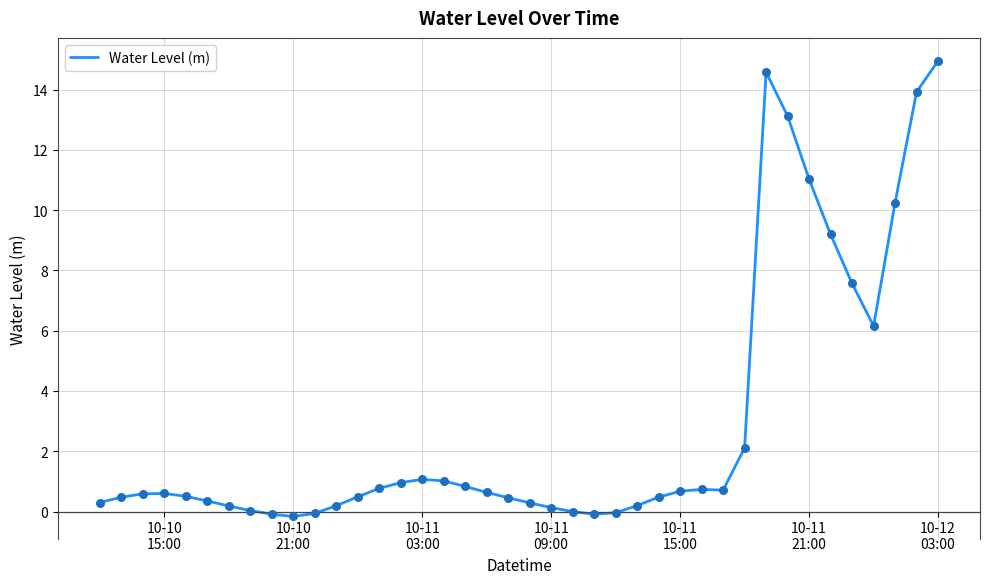

What is the greatest value displayed?

15.0